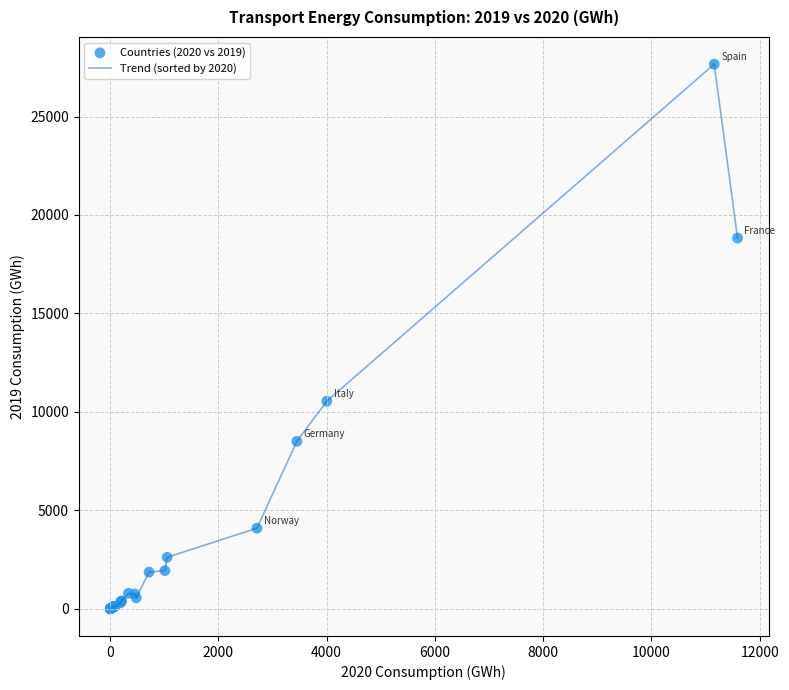

Does the chart have visible grid lines?

Yes